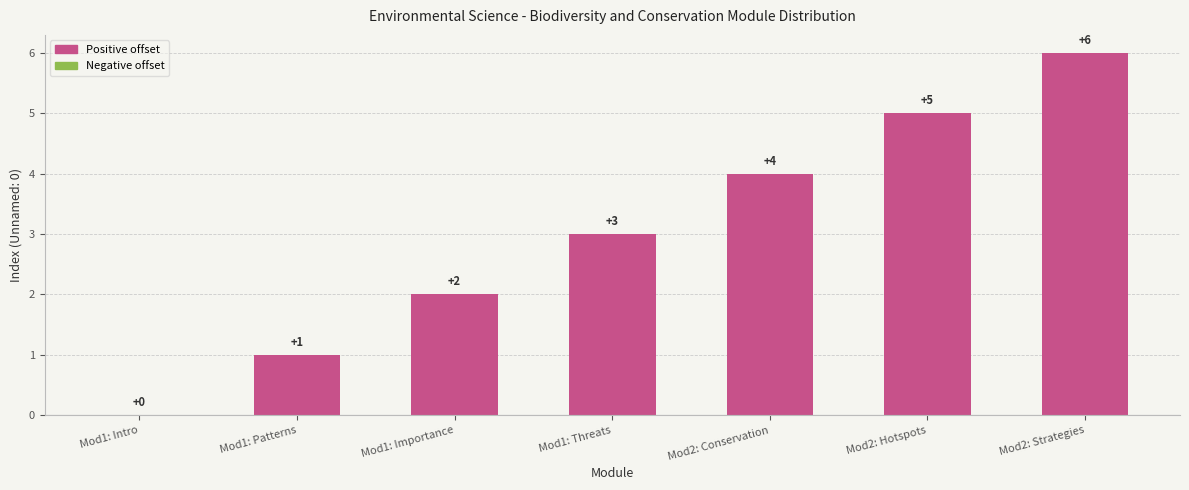

Count the values in the range 1 to 5.

5